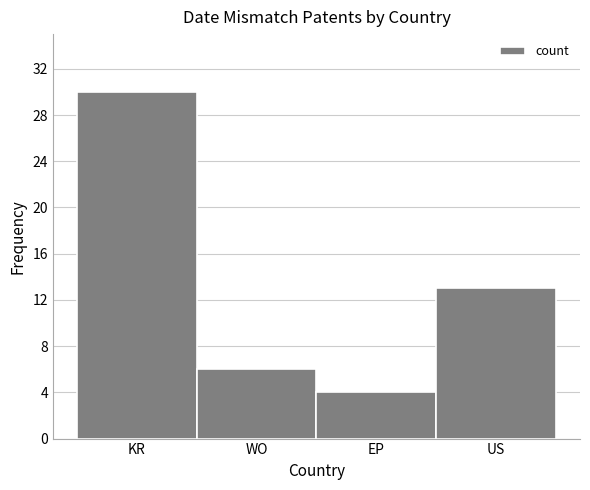

Reading left to right, list all the values displayed in this chart.

KR=30	WO=6	EP=4	US=13